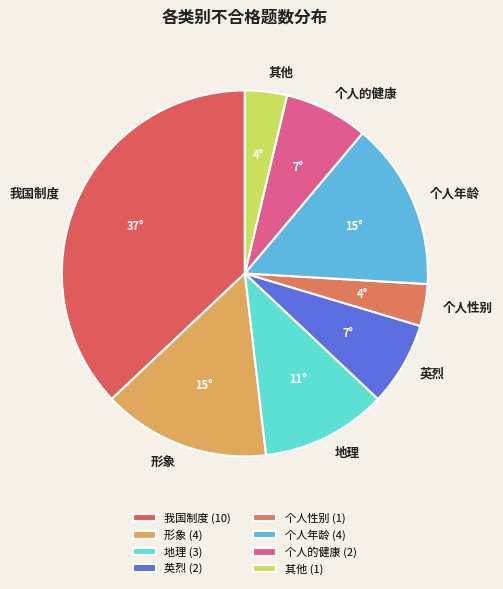

Is it true that 形象 is 8% of the pie?

False